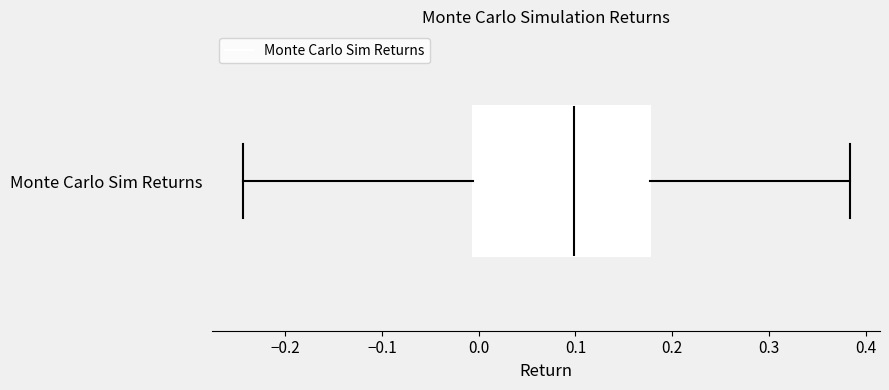

Read this box plot against the x-axis: the position of the median line, the range covered by the box, and the ends of both whiskers. The values are not printed on the chart, so give them approximately, as read against the axis.

median 0.10, box -0.01 to 0.18, whiskers -0.24 to 0.38